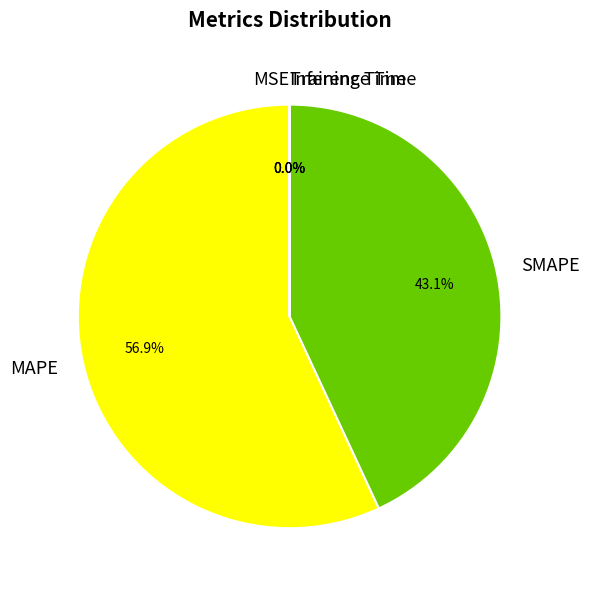

Is the sum of SMAPE and MAPE greater than half?

Yes